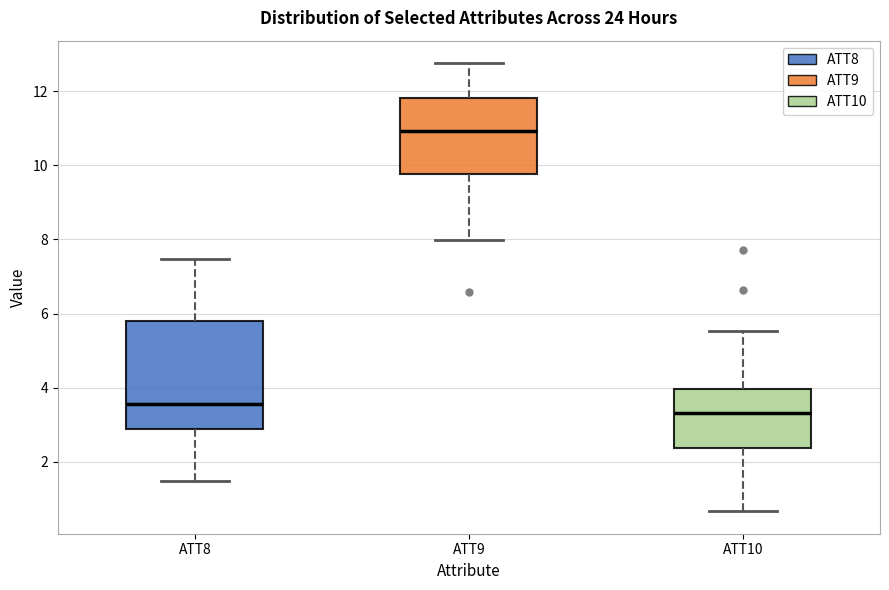

Where does the upper whisker of the box for ATT8 end on the y-axis? The values are not printed on the chart, so give them approximately, as read against the axis.

7.4